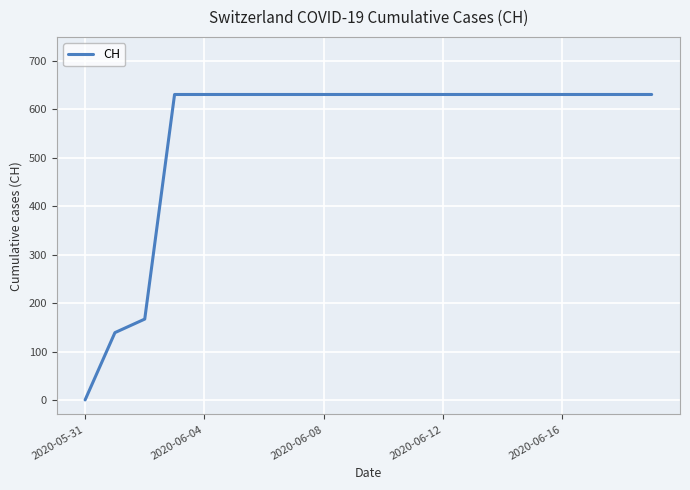

Does the chart have visible grid lines?

Yes